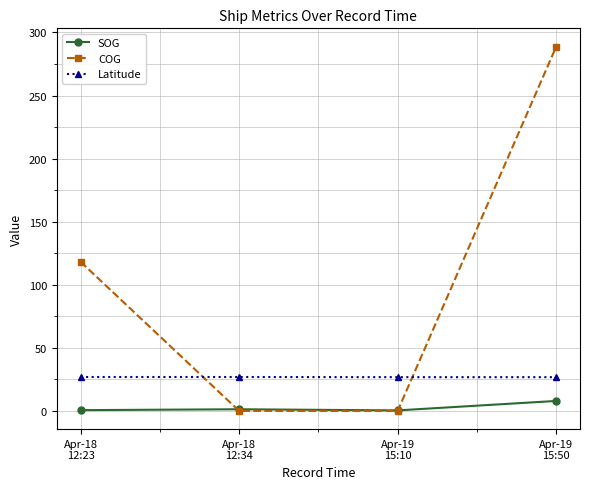

What position from the left is Apr-18
12:34?

2